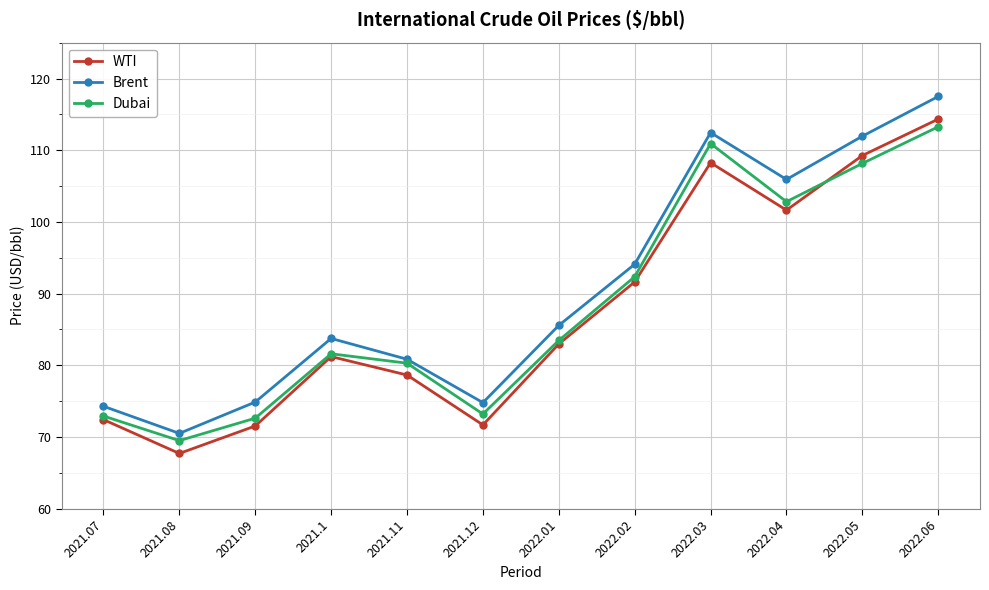

Is it true that Brent equals 139.8 at 2022.04?

False